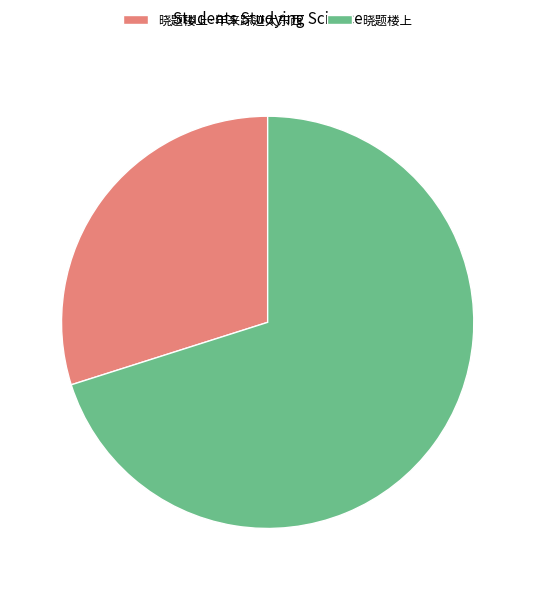

How many slices are in this pie chart?

2